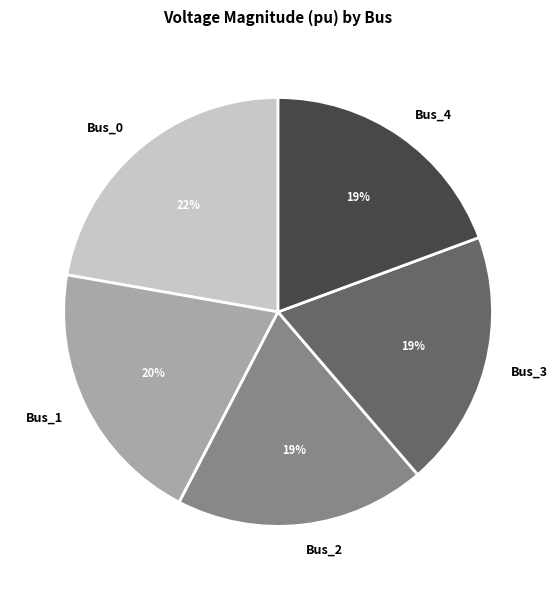

Combined, do Bus_1 and Bus_3 account for over 50%?

No